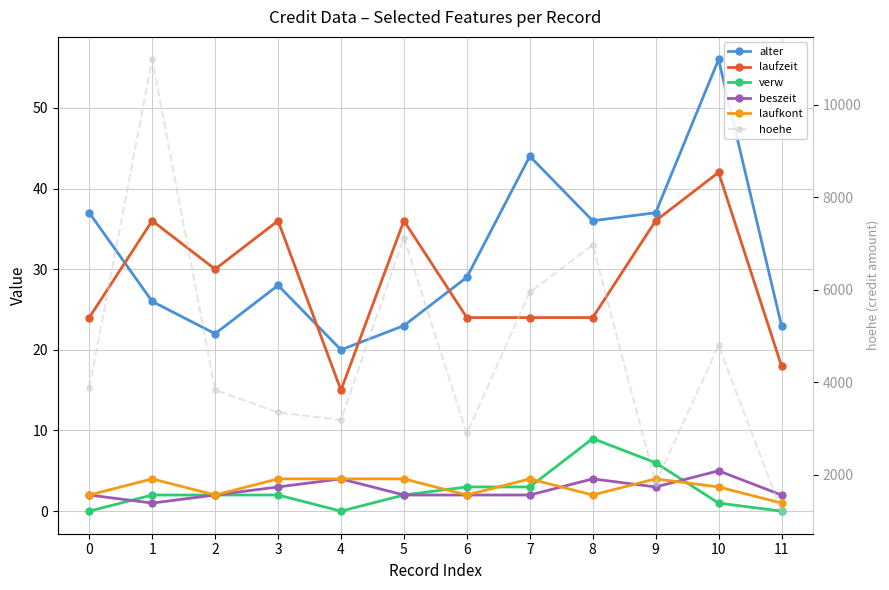

What is the average value of the verw series?

2